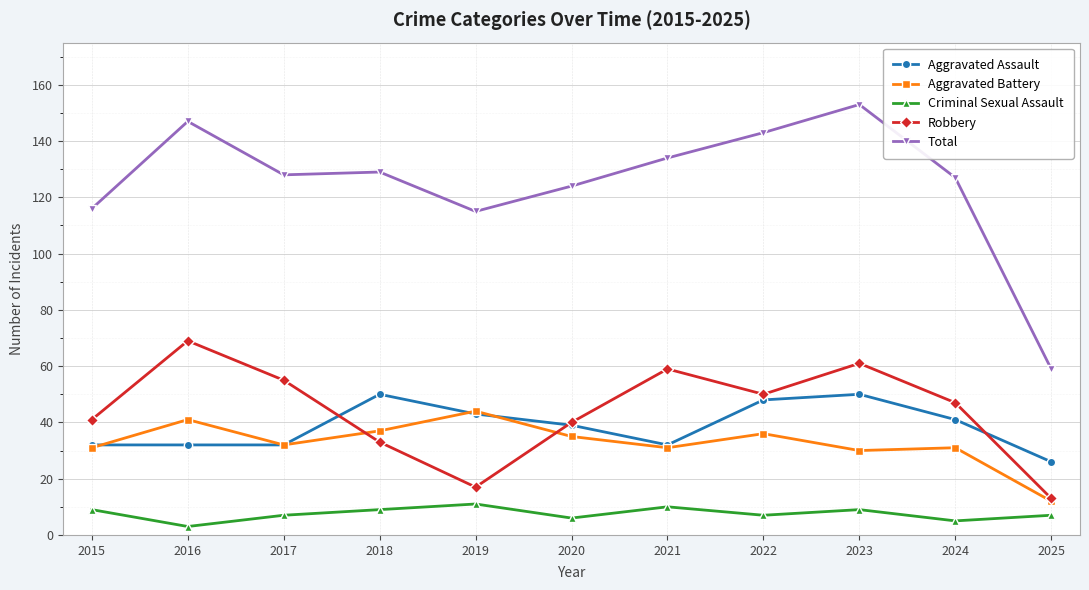

Which series changed the most between 2015 and 2022?

Total